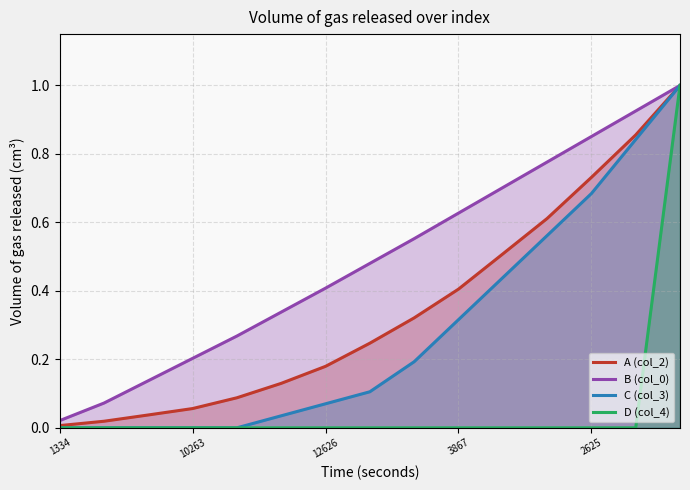

True or false: C (col_3) has a value of 0.0 at 1334.

True